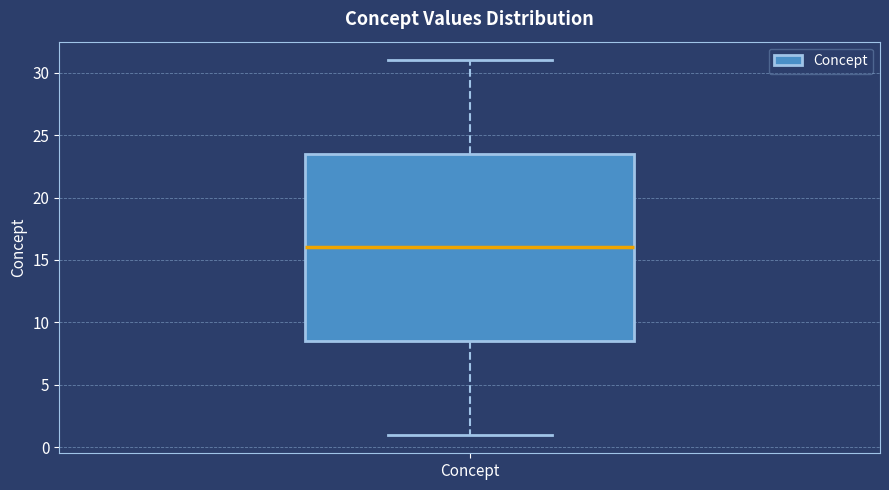

Transcribe this box plot: give where the median line is, the range the box spans, and where the two whiskers end, as read against the y-axis. The values are not printed on the chart, so give them approximately, as read against the axis.

median 16.0, box 8.5 to 23.5, whiskers 1.0 to 31.0